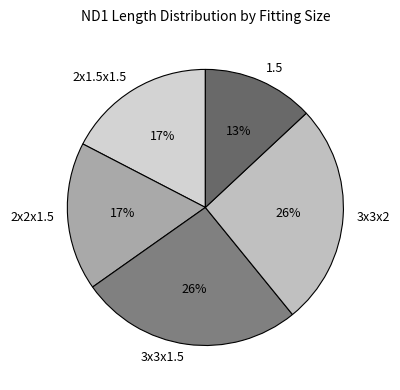

What percentage is the 2x1.5x1.5 slice, to the nearest percent?

17%